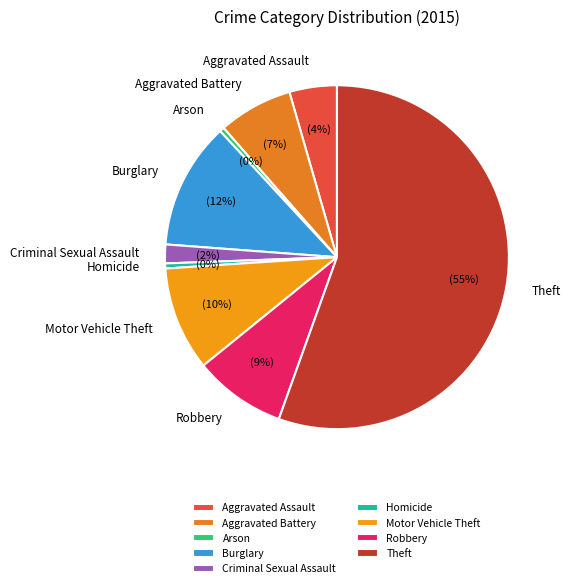

Count the number of slices in the pie.

9